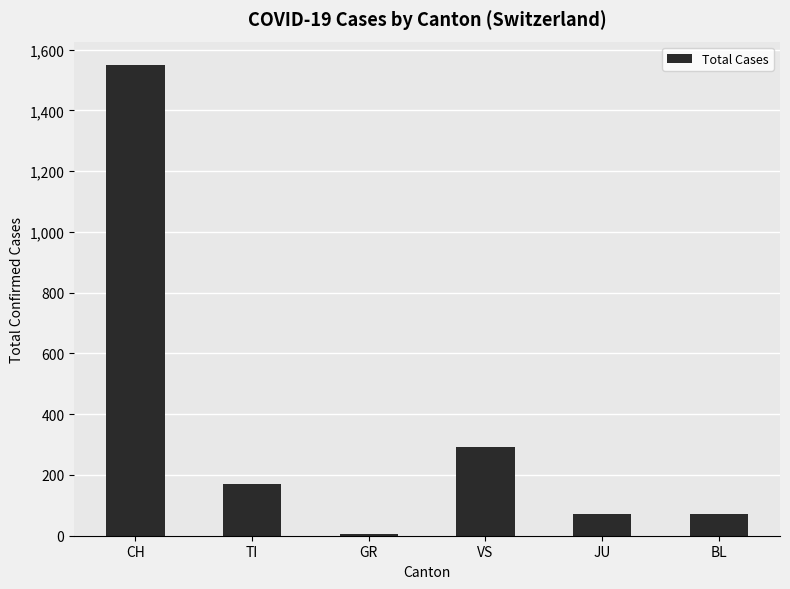

What is the minimum value shown in the chart?

6